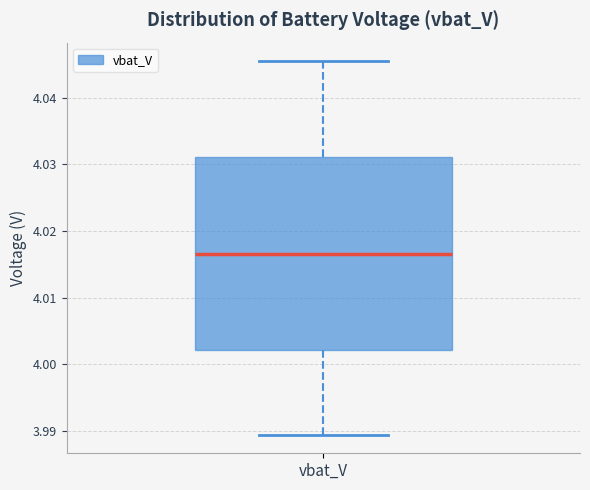

Read this box plot against the y-axis: the position of the median line, the range covered by the box, and the ends of both whiskers. The values are not printed on the chart, so give them approximately, as read against the axis.

median 4.017, box 4.002 to 4.031, whiskers 3.989 to 4.045